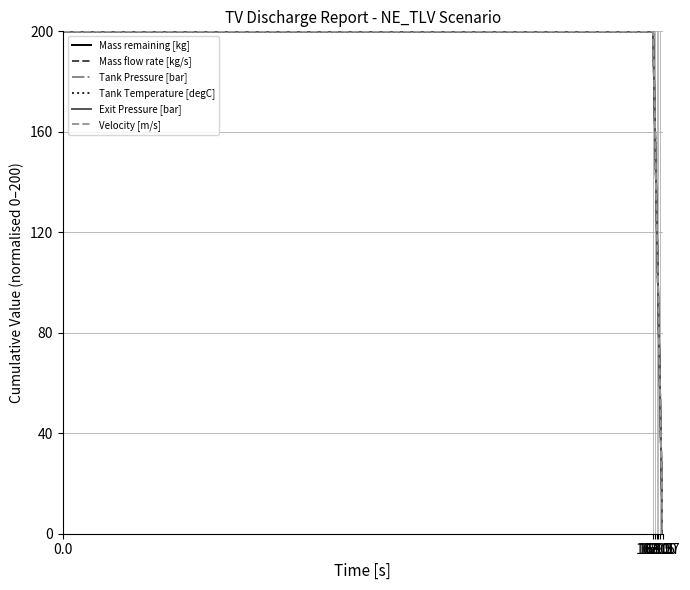

Does the chart have visible grid lines?

Yes